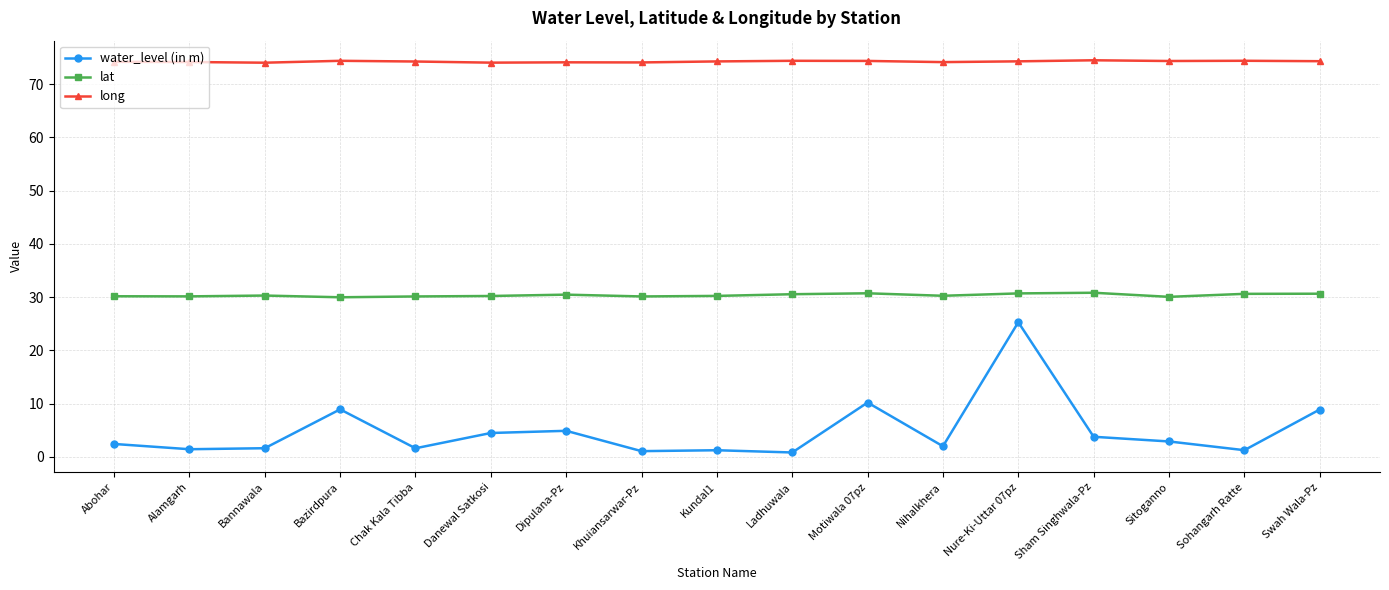

At which label is water_level (in m) closest to 13?

Motiwala 07pz